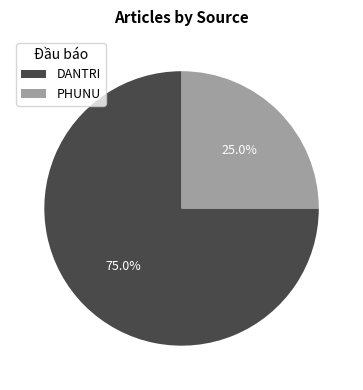

To the nearest percent, what is the difference between the largest and smallest slice percentages?

50%